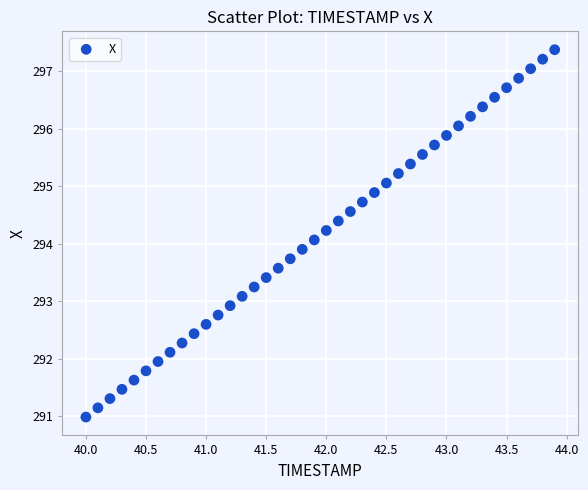

What is the range of X values (max minus min)?

3.9